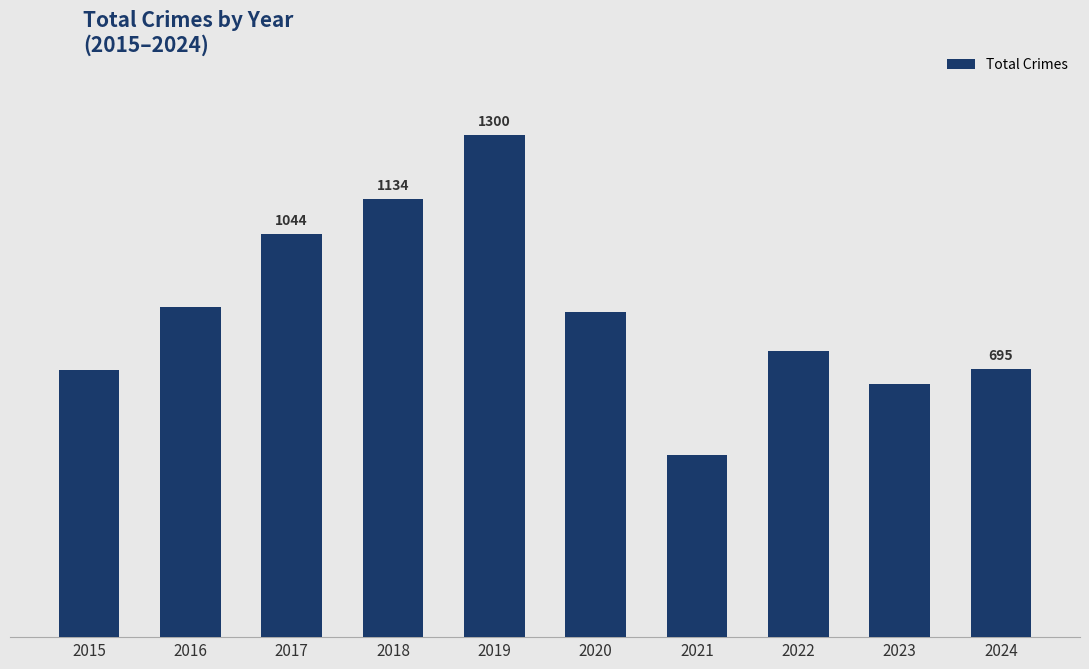

Read the value at 2015, to the nearest 50.

700